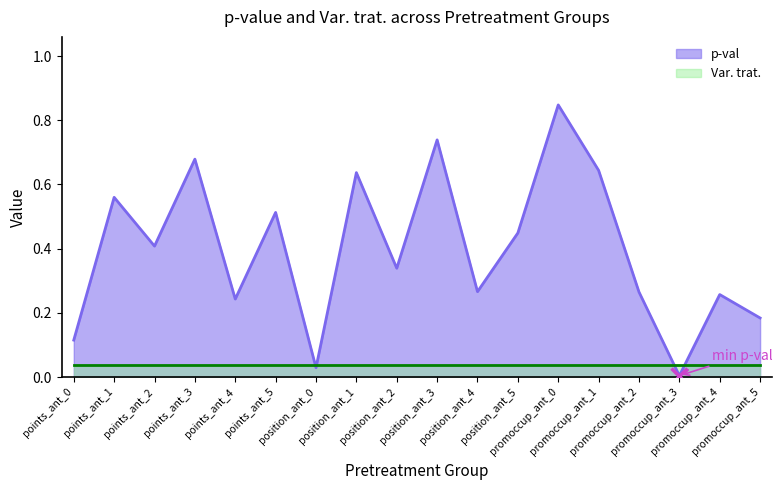

What is the greatest value displayed?

0.8